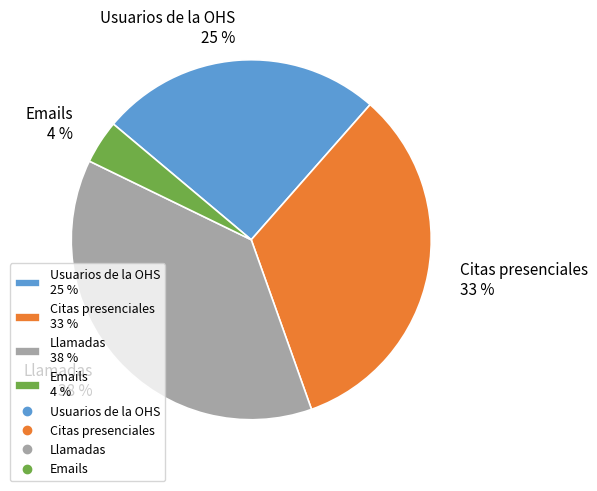

Which has a higher value, Usuarios de la OHS or Emails?

Usuarios de la OHS